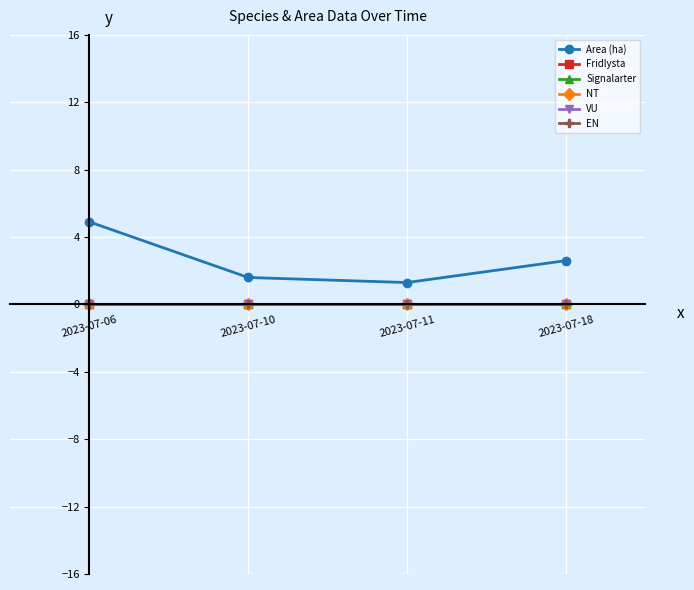

Is this an area chart (filled region under the line)?

No